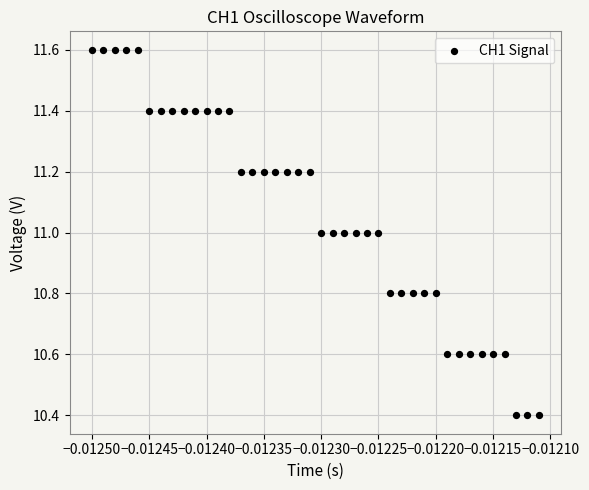

What is the range of Y values (max minus min)?

1.2